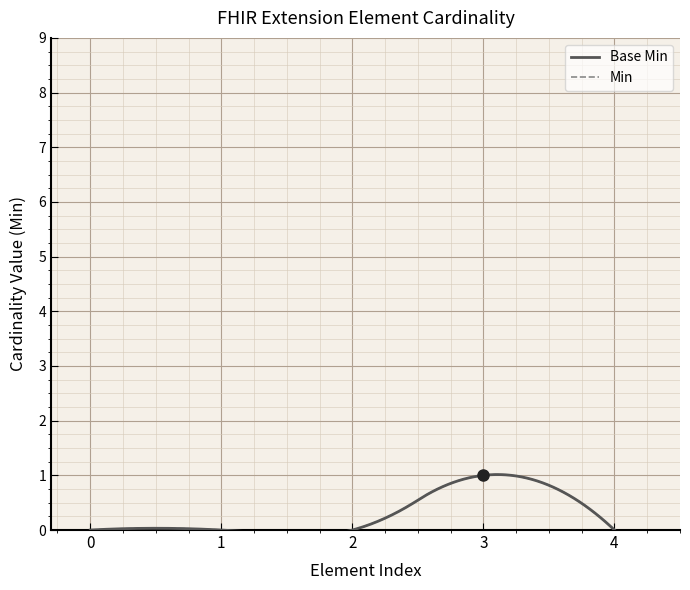

Reading left to right, transcribe all the data shown in this chart.

0	0	0	1	0